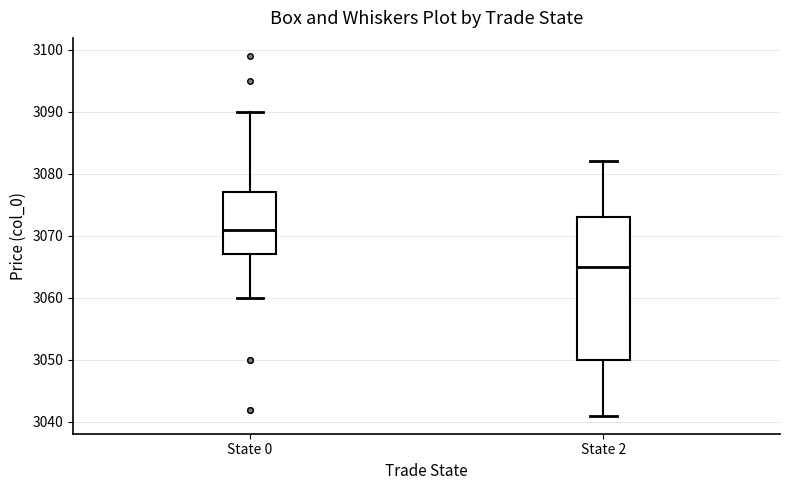

Where is the lower edge of the box for State 2 on the y-axis? The values are not printed on the chart, so give them approximately, as read against the axis.

3050